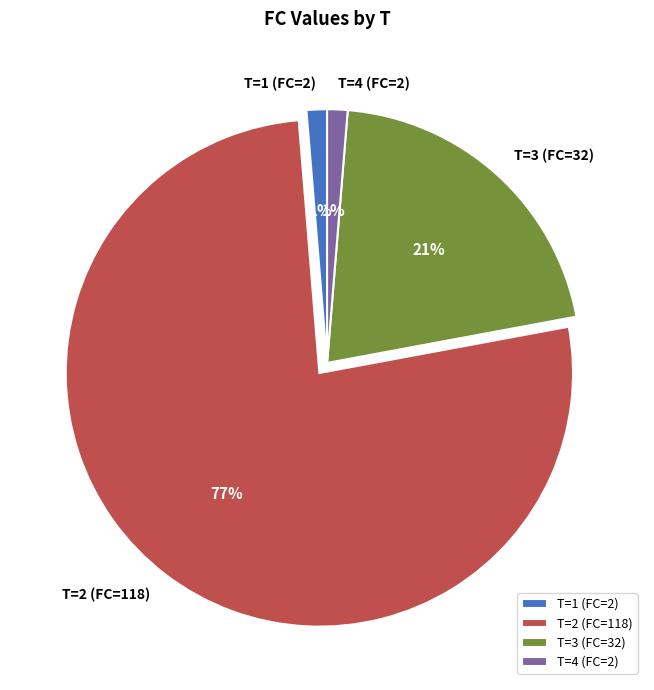

How many slices are in this pie chart?

4